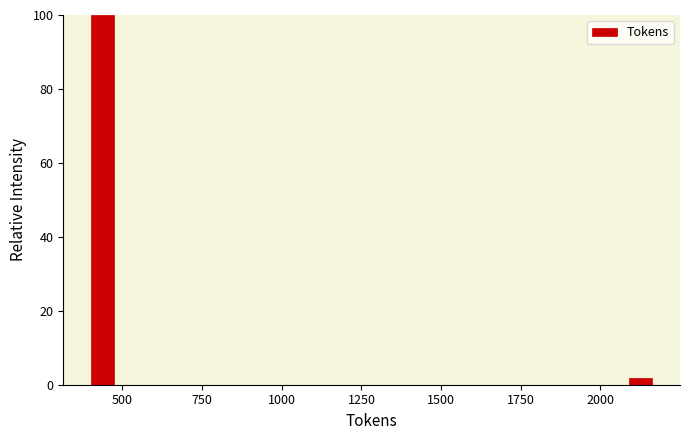

Read against the x-axis, roughly where is the centre of the tallest bar?

450